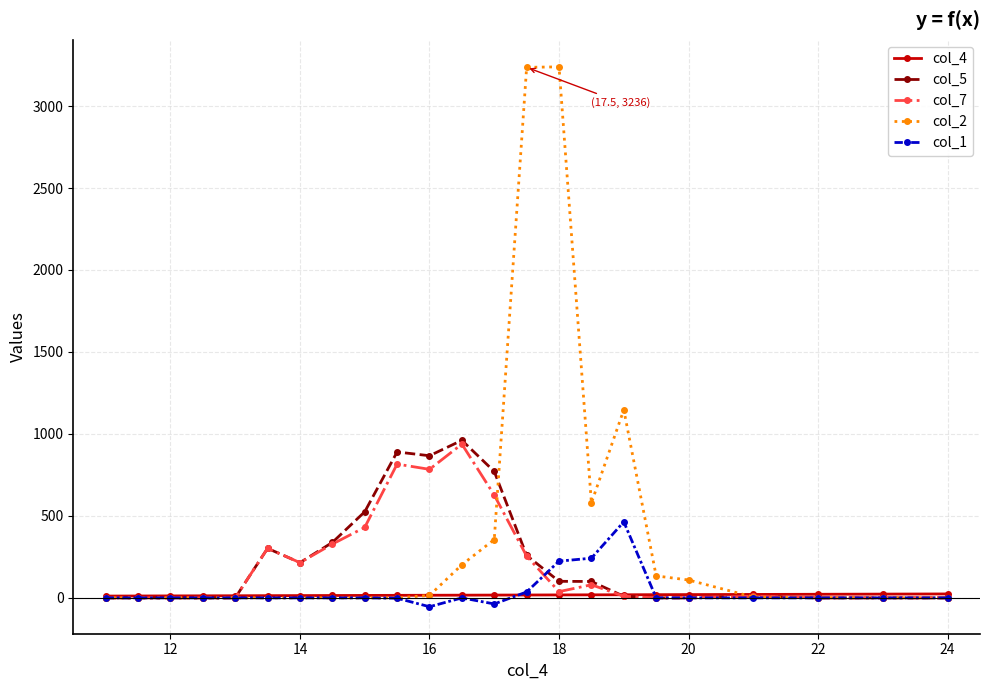

What is the value of the col_5 point at the 7th from the left?

215.0